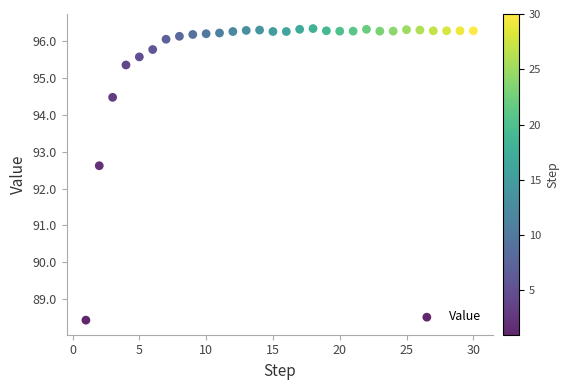

What is the range of Y values (max minus min)?

7.9